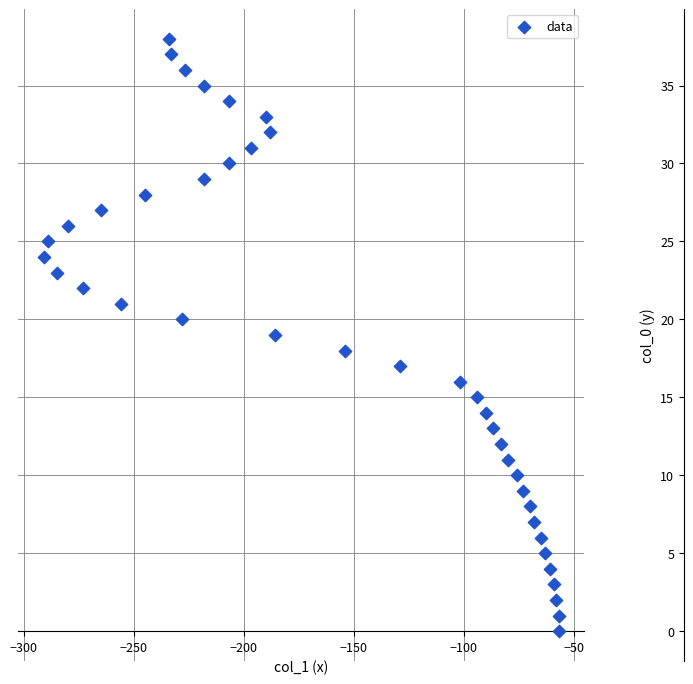

What is the range of Y values (max minus min)?

38